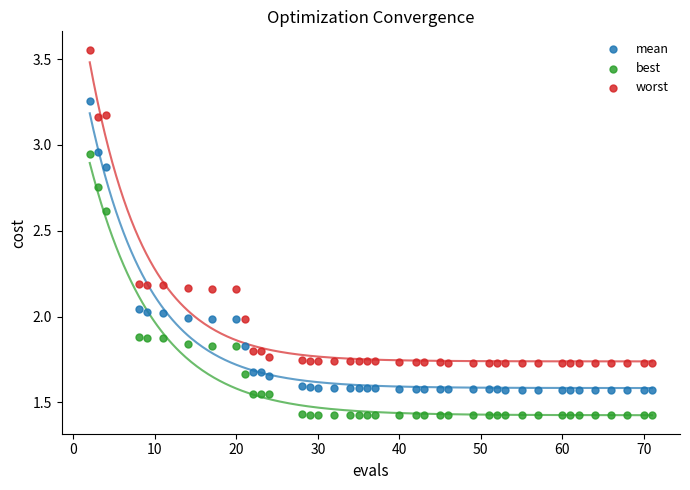

Which series contains the highest Y value?

worst